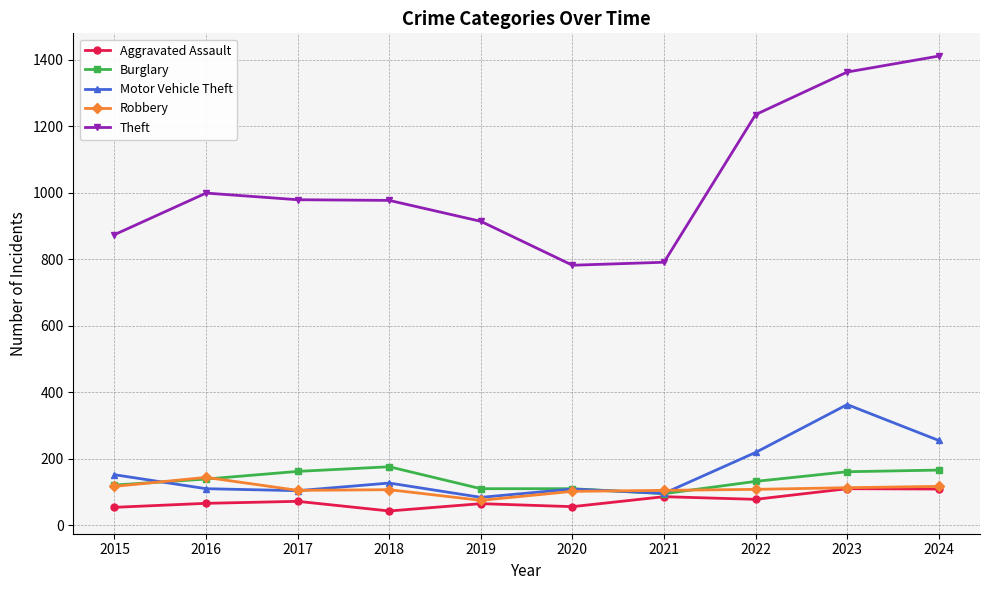

What is the spread (max minus min) of values at 2020?

726